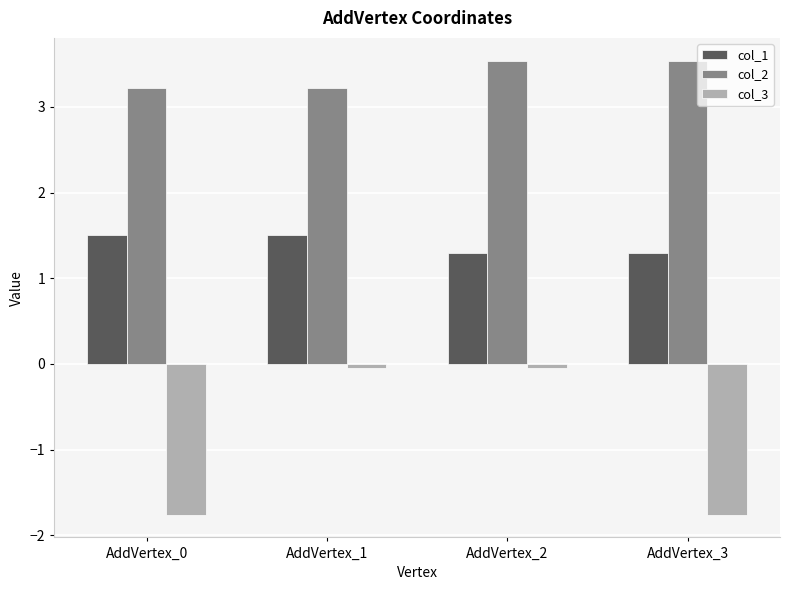

Are the bars grouped side by side (vs. stacked)?

Yes